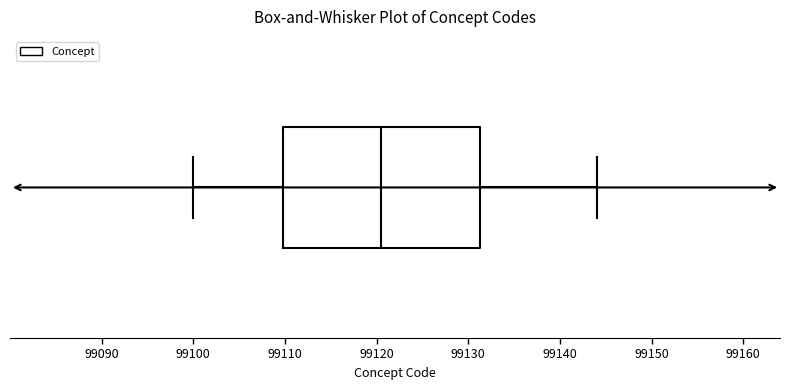

Read this box plot against the x-axis: the position of the median line, the range covered by the box, and the ends of both whiskers. The values are not printed on the chart, so give them approximately, as read against the axis.

median 99121, box 99110 to 99131, whiskers 99100 to 99144